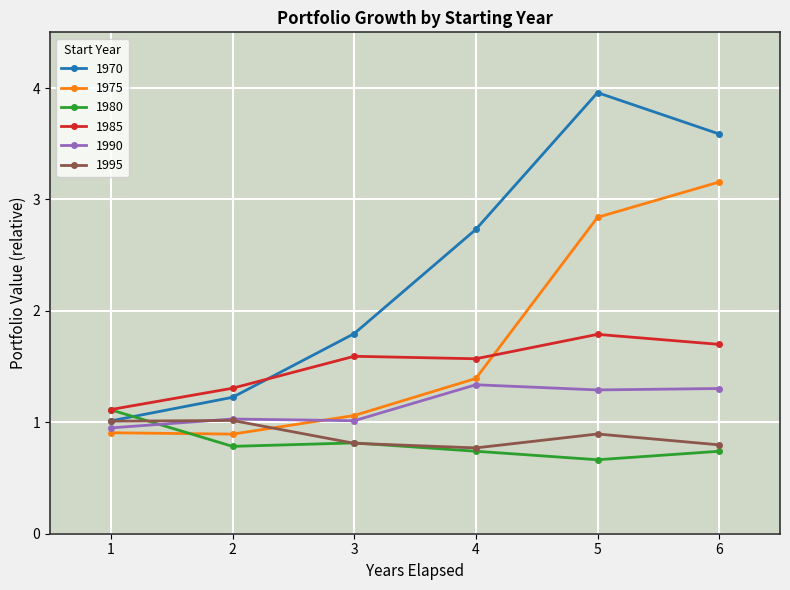

What is the average value of the 1990 series?

1.2